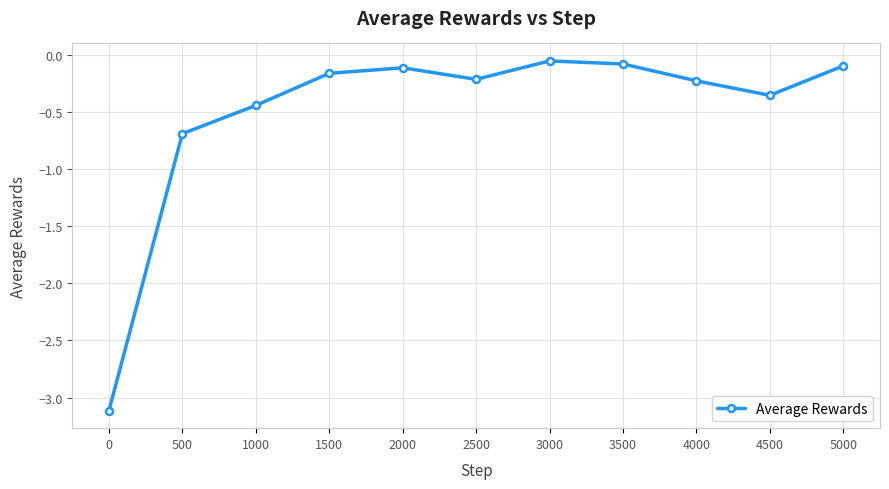

What is the value of the 2nd point from the left?

-0.7